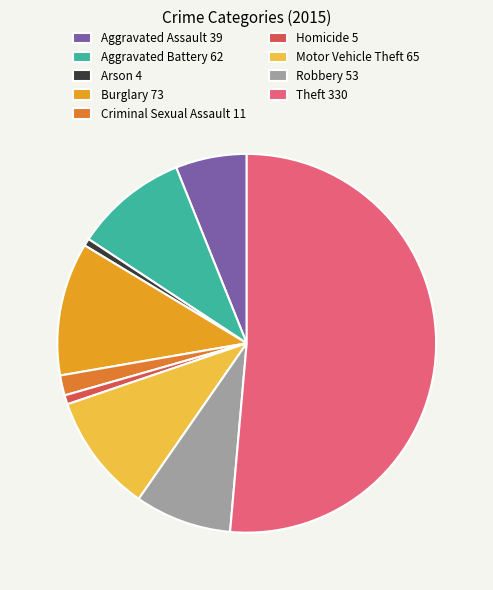

How many slices are in this pie chart?

9